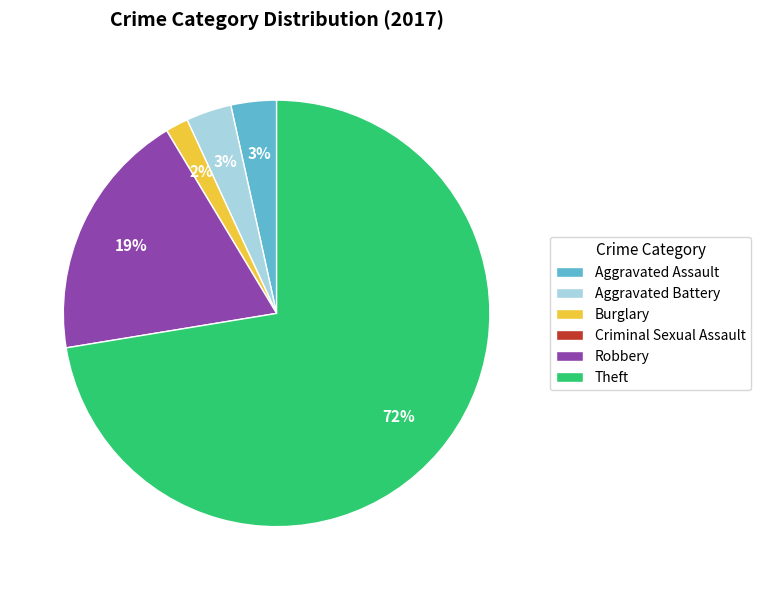

What is the largest slice in the pie chart?

Theft